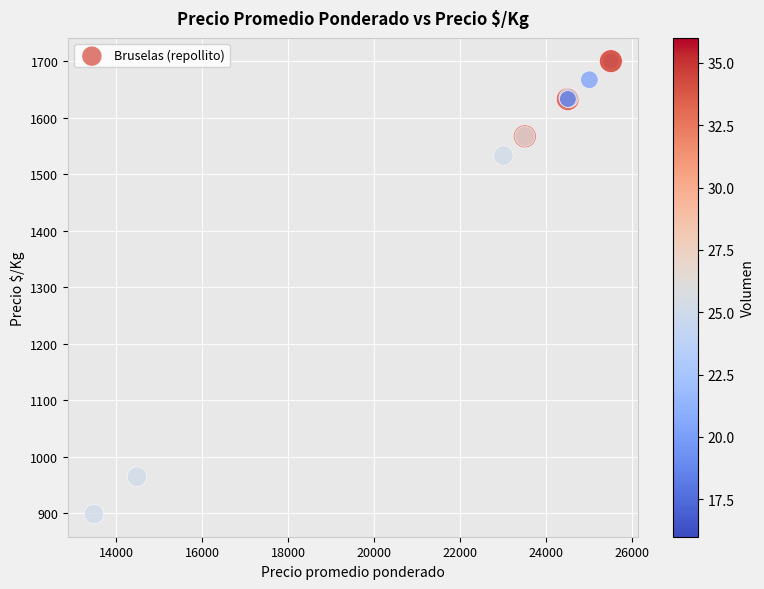

What Y value in the scatter plot is closest to 1300?

1533